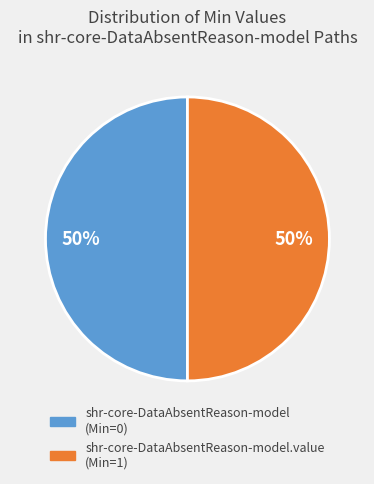

To the nearest percent, what is the average slice percentage?

50%